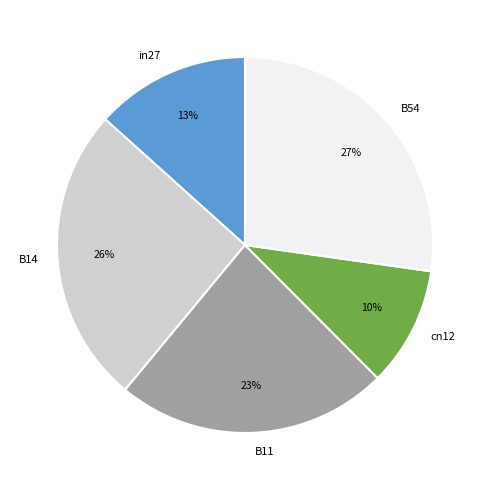

To the nearest percent, what is the difference between the largest and smallest slice percentages?

17%